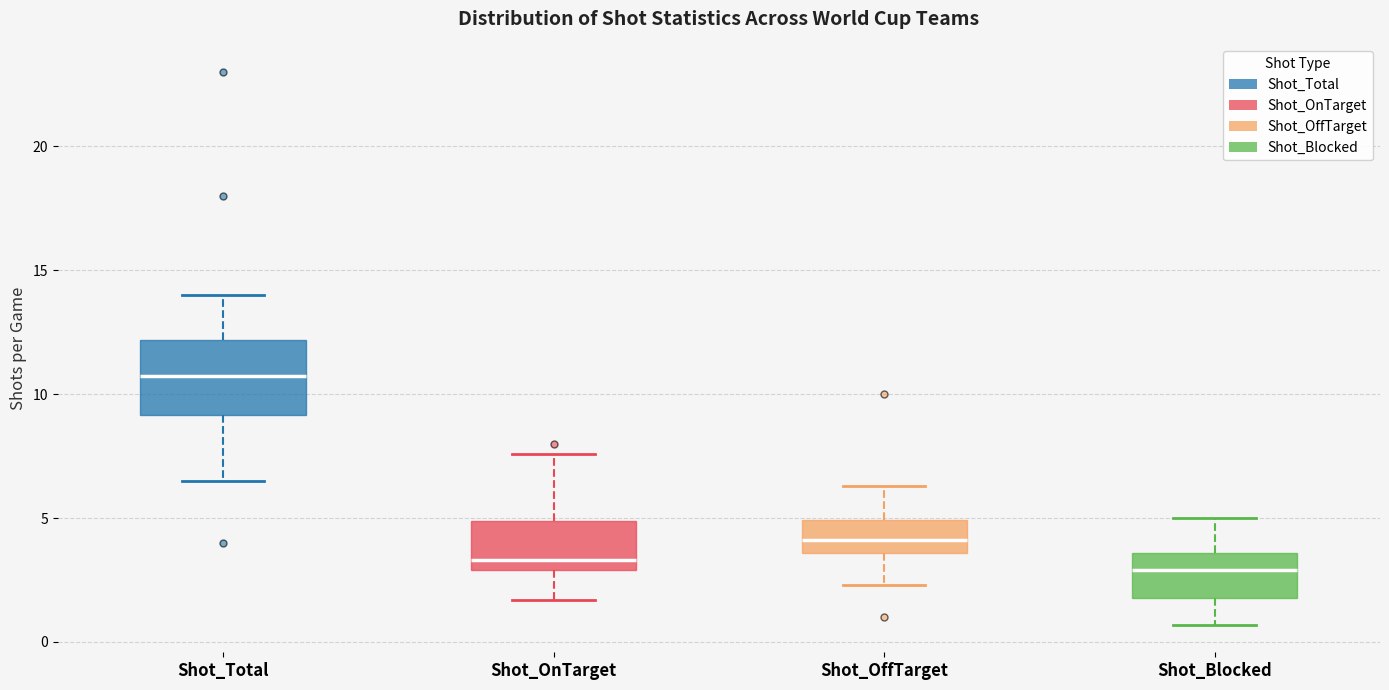

Reading left to right, read every box against the y-axis: the position of its median line, the range the box covers, and the ends of its whiskers. The values are not printed on the chart, so give them approximately, as read against the axis.

Shot_Total: median 11.0, box 9.0 to 12.0, whiskers 6.5 to 14.0
Shot_OnTarget: median 3.5, box 3.0 to 5.0, whiskers 1.5 to 7.5
Shot_OffTarget: median 4.0, box 3.5 to 5.0, whiskers 2.5 to 6.5
Shot_Blocked: median 3.0, box 2.0 to 3.5, whiskers 0.5 to 5.0